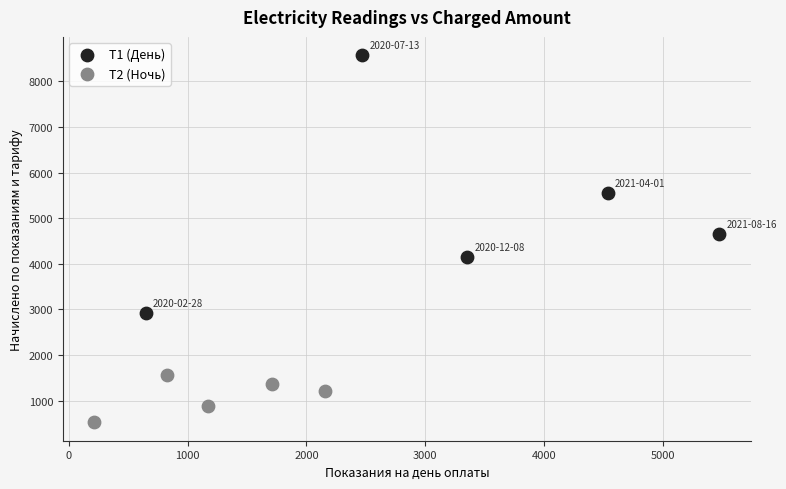

What are all the series names shown in the legend?

T1 (День), T2 (Ночь)